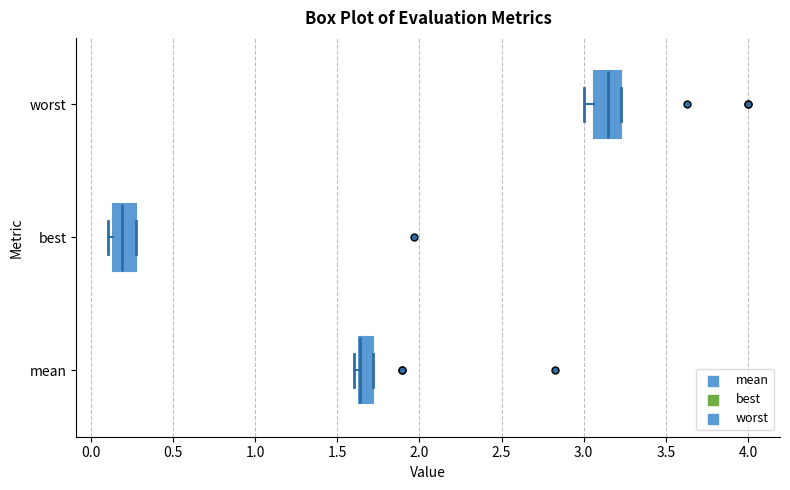

Where does the median line of the box for worst sit on the x-axis? The values are not printed on the chart, so give them approximately, as read against the axis.

3.15